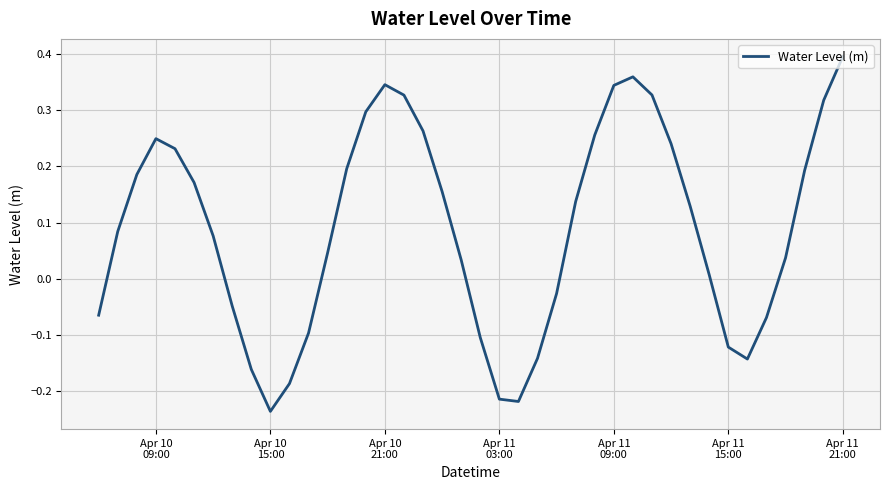

What is the difference between the maximum and minimum values?

0.6